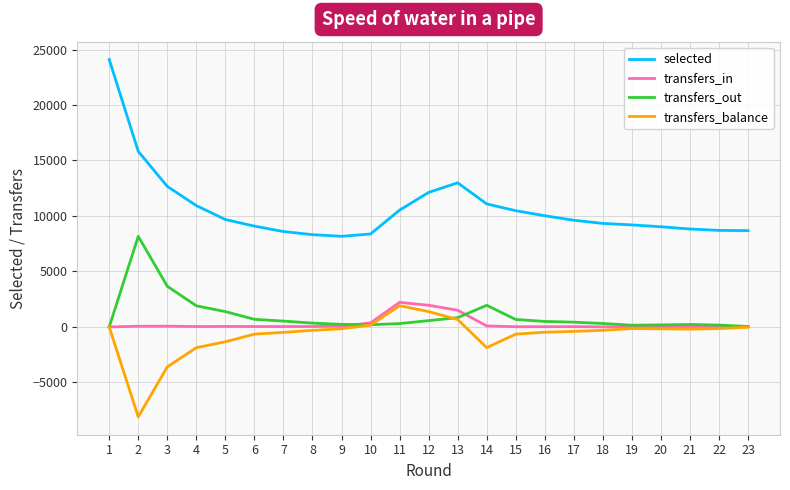

Which label corresponds to the largest value in the chart?

1